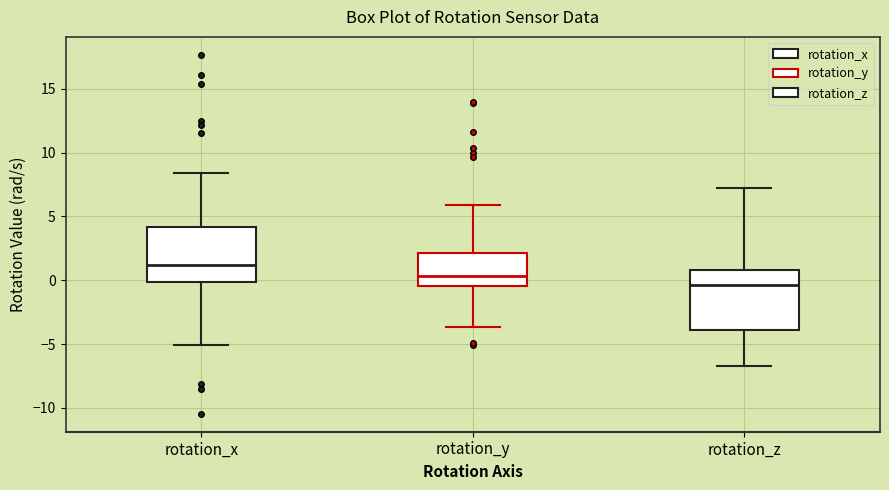

Reading left to right, transcribe this box plot: for each box, give where its median line is, the range the box spans, and where its two whiskers end, as read against the y-axis. The values are not printed on the chart, so give them approximately, as read against the axis.

rotation_x: median 1.0, box 0.0 to 4.0, whiskers -5.0 to 8.5
rotation_y: median 0.5, box -0.5 to 2.0, whiskers -3.5 to 6.0
rotation_z: median -0.5, box -4.0 to 1.0, whiskers -6.5 to 7.0